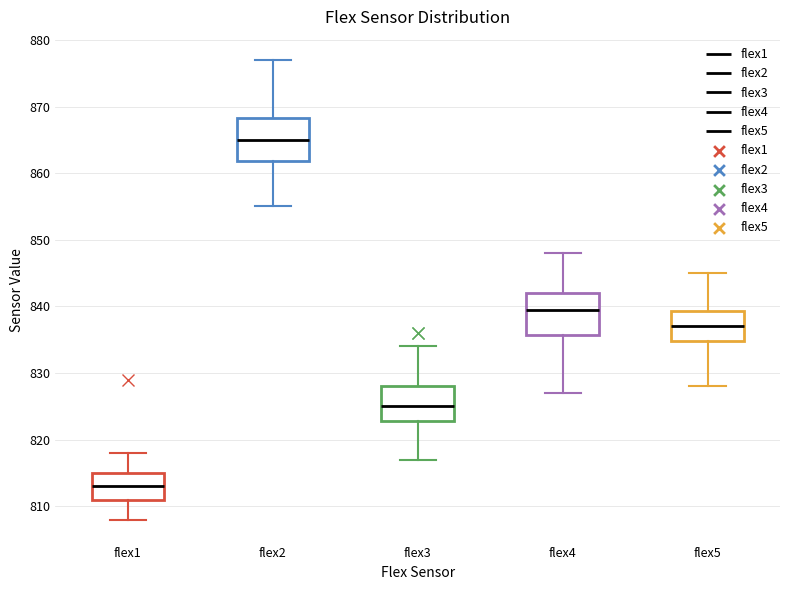

Reading left to right, transcribe this box plot: for each box, give where its median line is, the range the box spans, and where its two whiskers end, as read against the y-axis. The values are not printed on the chart, so give them approximately, as read against the axis.

flex1: median 813, box 811 to 815, whiskers 808 to 818
flex2: median 865, box 862 to 868, whiskers 855 to 877
flex3: median 825, box 823 to 828, whiskers 817 to 834
flex4: median 840, box 836 to 842, whiskers 827 to 848
flex5: median 837, box 835 to 839, whiskers 828 to 845